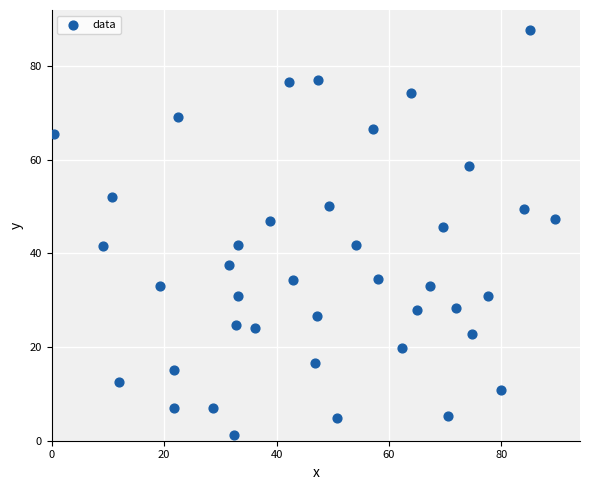

What is the range of X values (max minus min)?

89.1